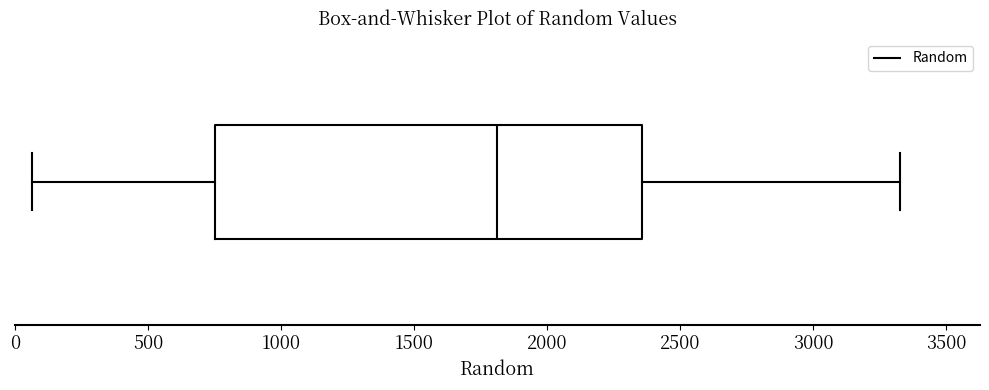

Read this box plot against the x-axis: the position of the median line, the range covered by the box, and the ends of both whiskers. The values are not printed on the chart, so give them approximately, as read against the axis.

median 1800, box 750 to 2350, whiskers 50 to 3350